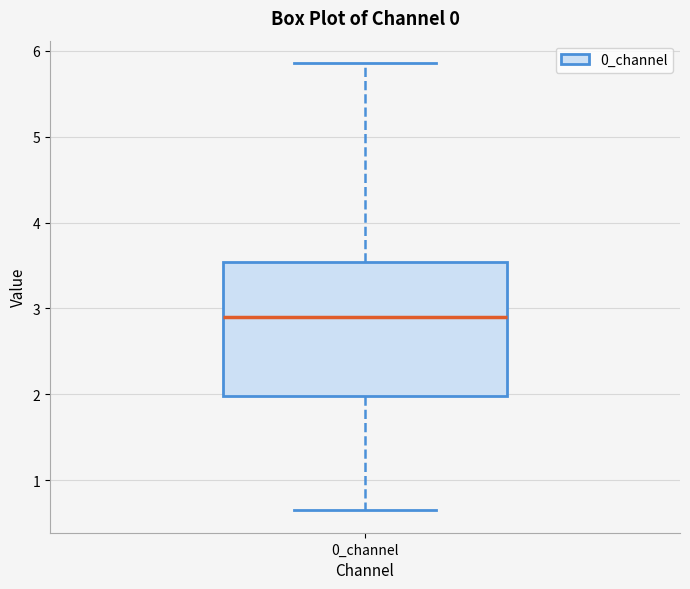

Transcribe this box plot: give where the median line is, the range the box spans, and where the two whiskers end, as read against the y-axis. The values are not printed on the chart, so give them approximately, as read against the axis.

median 2.9, box 2.0 to 3.5, whiskers 0.6 to 5.9